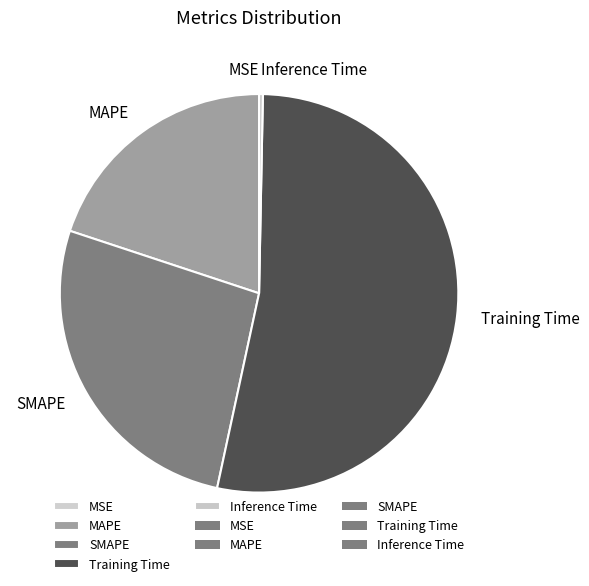

Which slice is the largest?

Training Time